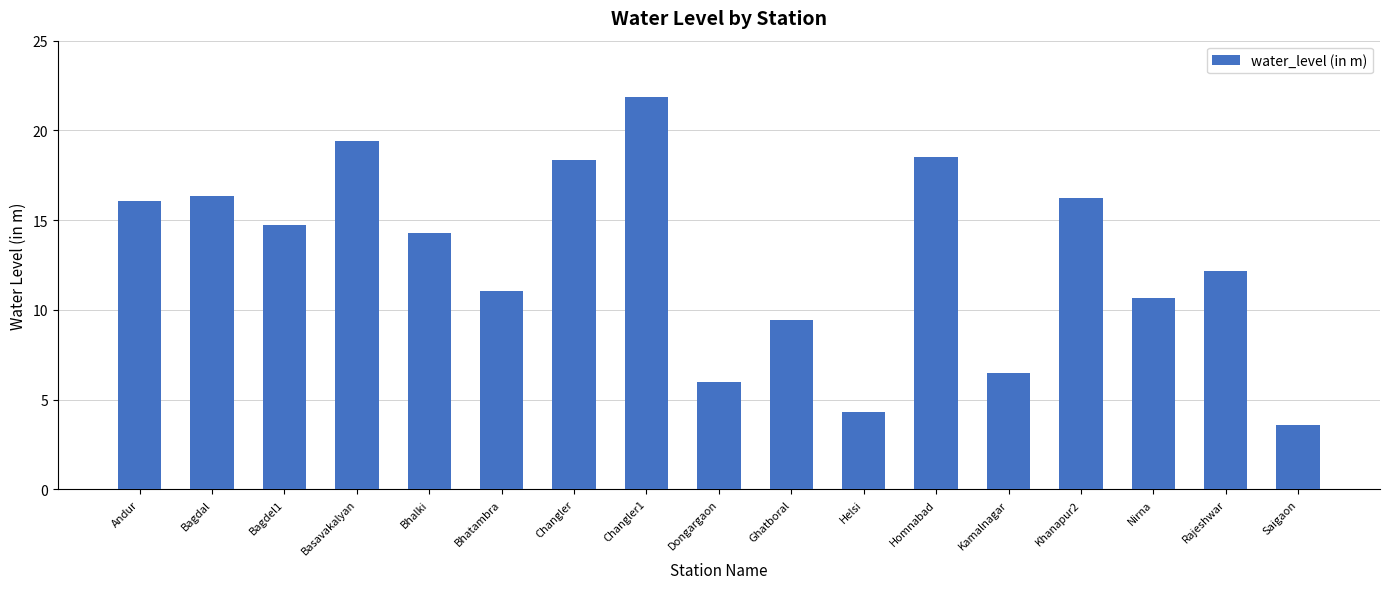

What is the label of the 9th bar from the left?

Dongargaon